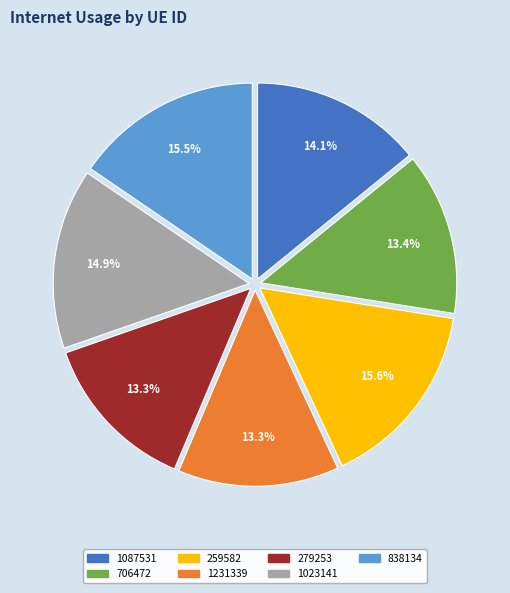

True or false: 706472 accounts for 28% of the total.

False